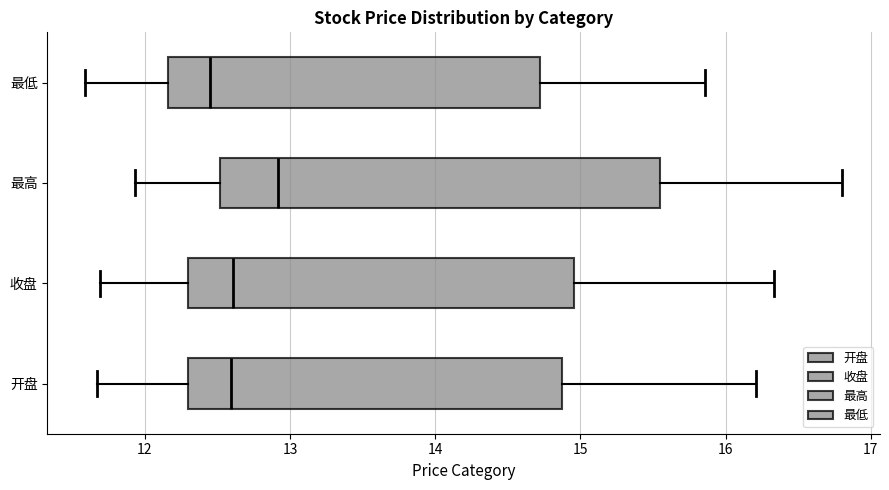

Reading bottom to top, transcribe this box plot: for each box, give where its median line is, the range the box spans, and where its two whiskers end, as read against the x-axis. The values are not printed on the chart, so give them approximately, as read against the axis.

开盘: median 12.6, box 12.3 to 14.9, whiskers 11.7 to 16.2
收盘: median 12.6, box 12.3 to 15.0, whiskers 11.7 to 16.3
最高: median 12.9, box 12.5 to 15.5, whiskers 11.9 to 16.8
最低: median 12.5, box 12.2 to 14.7, whiskers 11.6 to 15.9